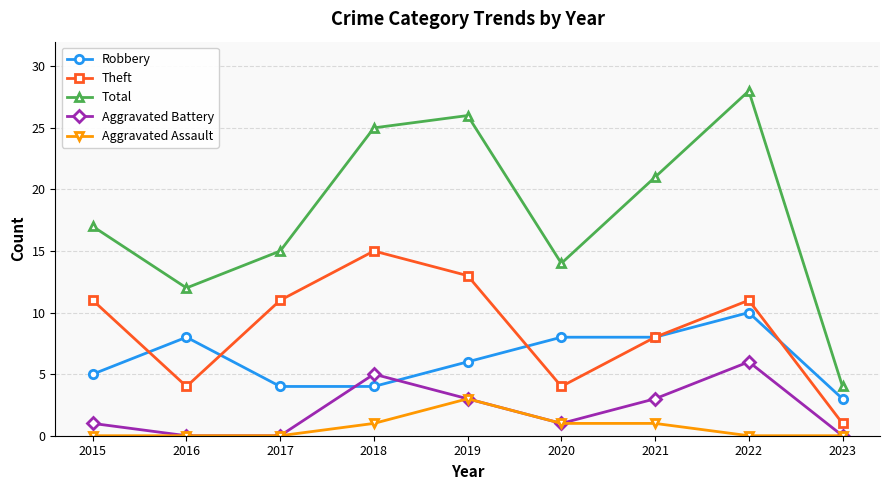

In Aggravated Battery, how many points are higher than both neighbors (excluding endpoints)?

2